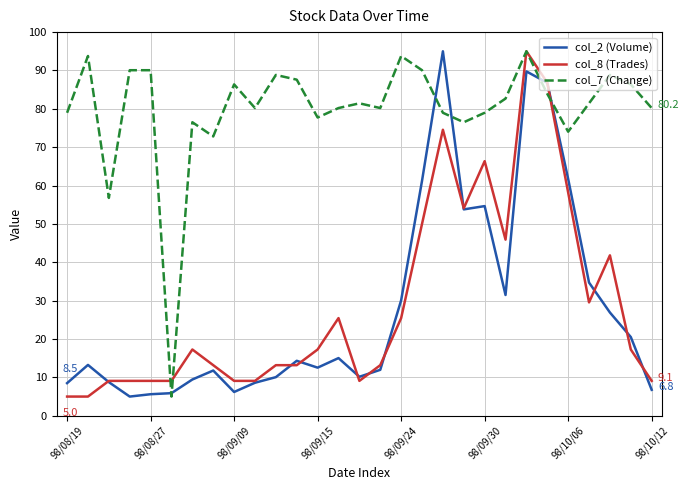

What is the lowest value of the col_8 (Trades) series?

5.0